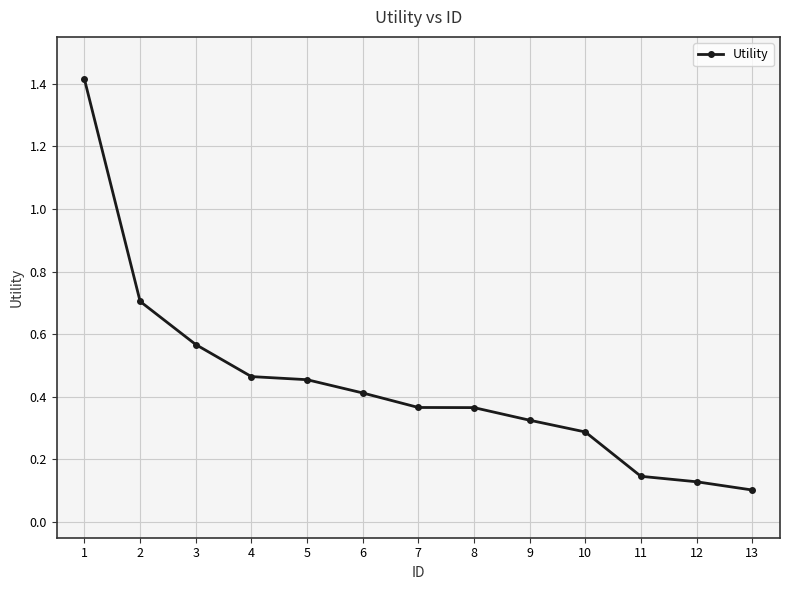

What is the approximate value at 1?

1.4